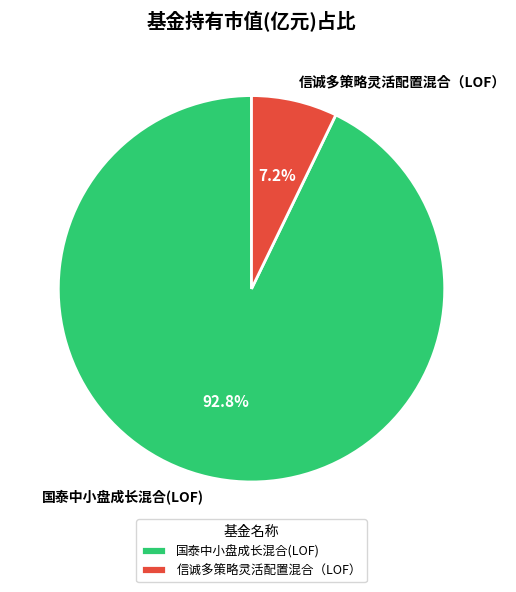

To the nearest percent, what percentage of the pie is 信诚多策略灵活配置混合（LOF）?

7%